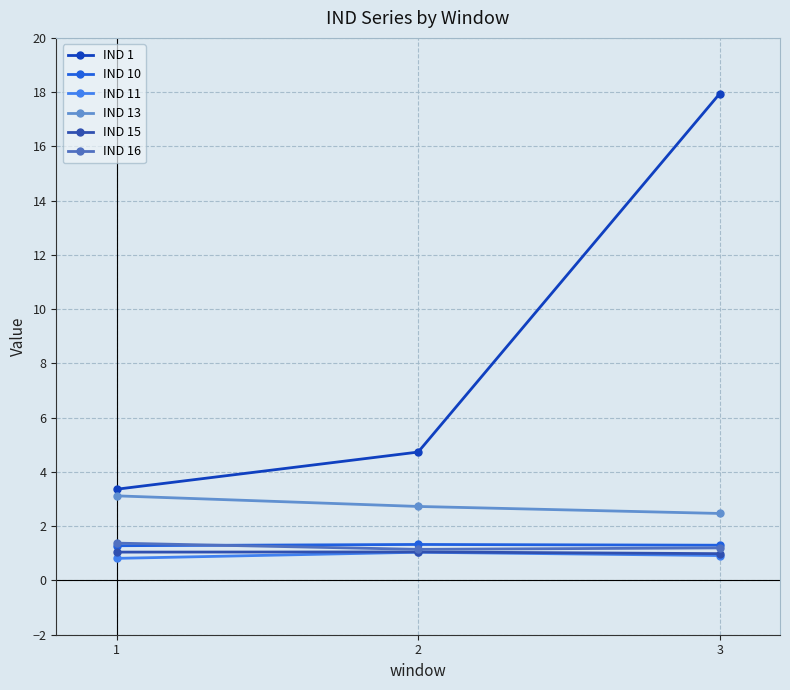

What is the total value across all series at 3?

24.8